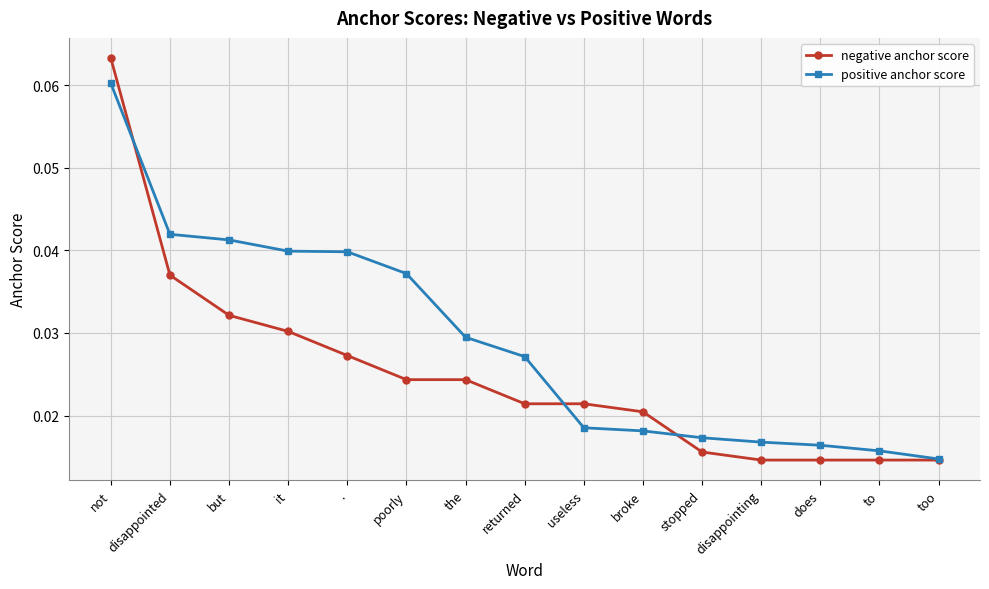

List the series in order of their overall mean, highest first.

positive anchor score, negative anchor score